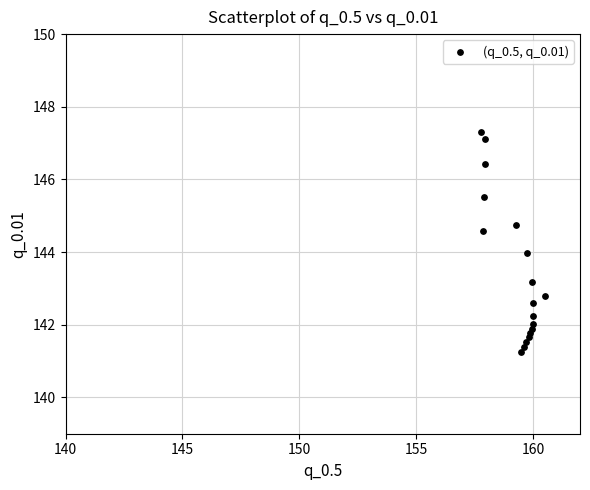

What is the range of Y values (max minus min)?

6.0